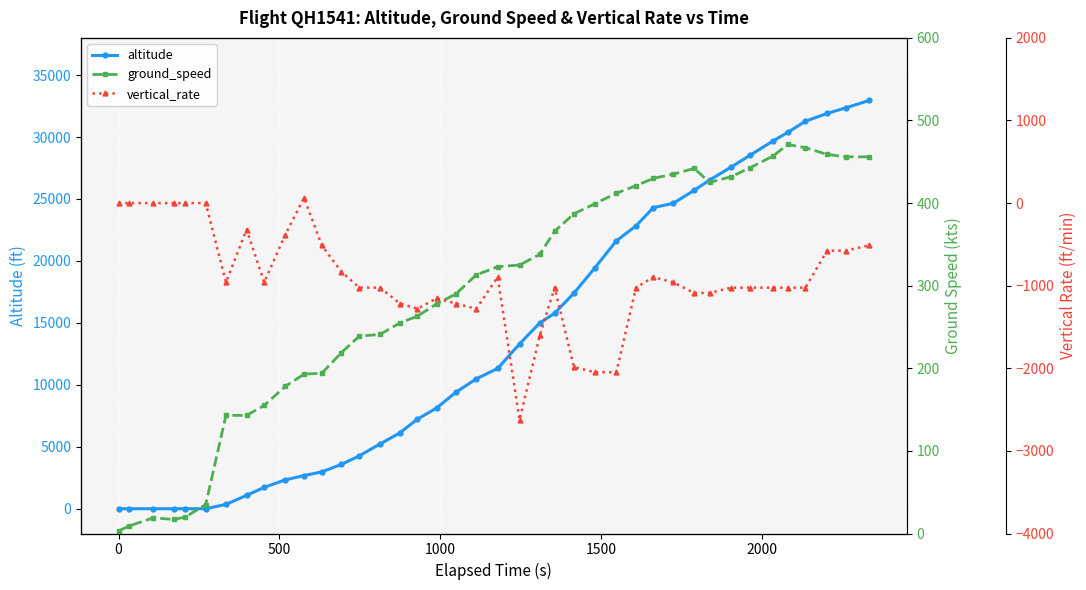

Reading right to left, list all the values displayed in this chart.

altitude: 32950	32350	31900	31275	30375	29675	28550	27575	26525	25700	24650	24300	22825	21625	19400	17400	15775	15000	13300	11325	10475	9400	8125	7225	6125	5225	4275	3575	2975	2675	2325	1725	1075	350	0	0	0	0	0	0
ground_speed: 456	456	459	467	471	457	443	432	425	442	435	430	421	412	399	387	366	338	325	323	313	290	278	263	255	241	239	219	194	193	178	155	143	143	35	20	17	19	9	3
vertical_rate: -512	-576	-576	-1024	-1024	-1024	-1024	-1024	-1088	-1088	-960	-896	-1024	-2048	-2048	-1984	-1024	-1600	-2624	-896	-1280	-1216	-1152	-1280	-1216	-1024	-1024	-832	-512	64	-384	-960	-320	-960	0	0	0	0	0	0